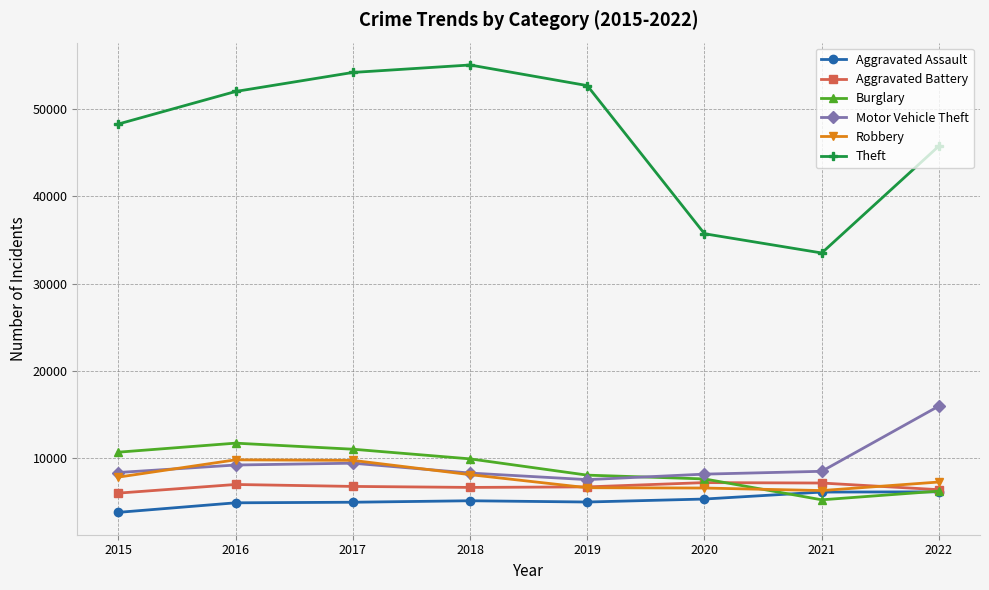

What is the maximum value for Aggravated Battery?

7241